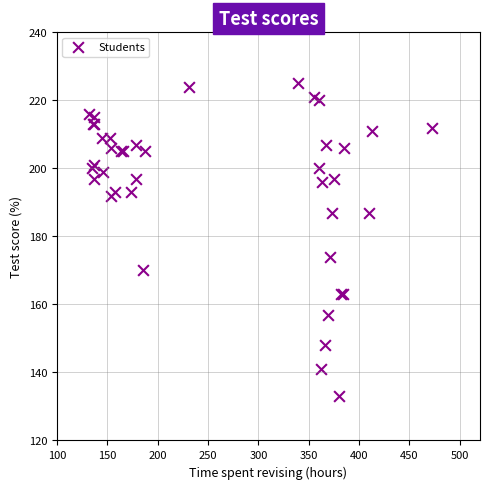

What Y value in the scatter plot is closest to 179?

174